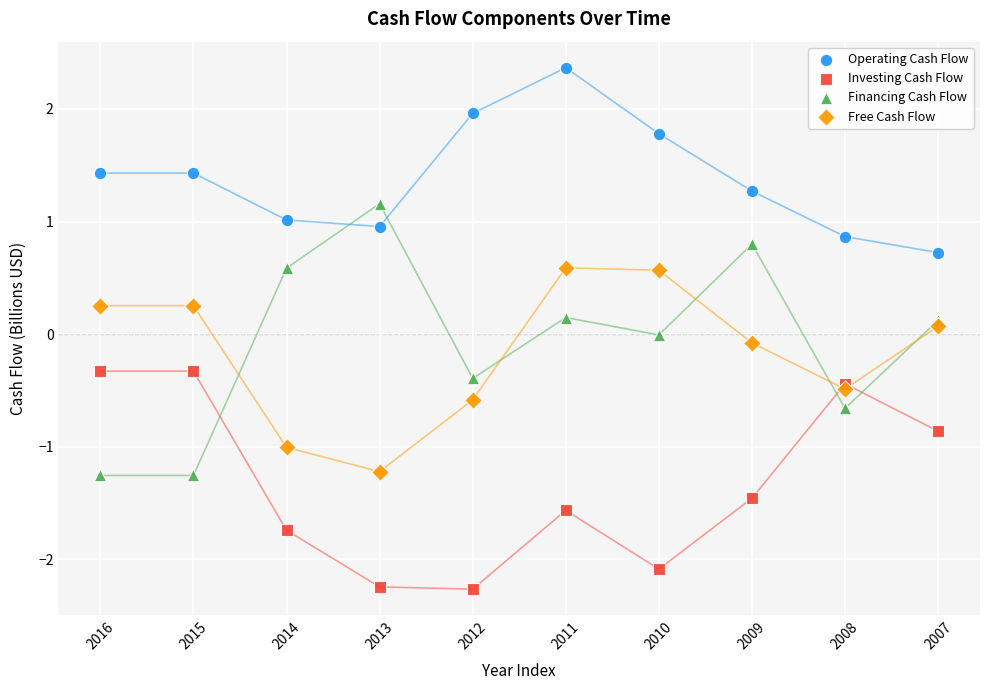

Which series reaches the maximum Y coordinate?

Operating Cash Flow